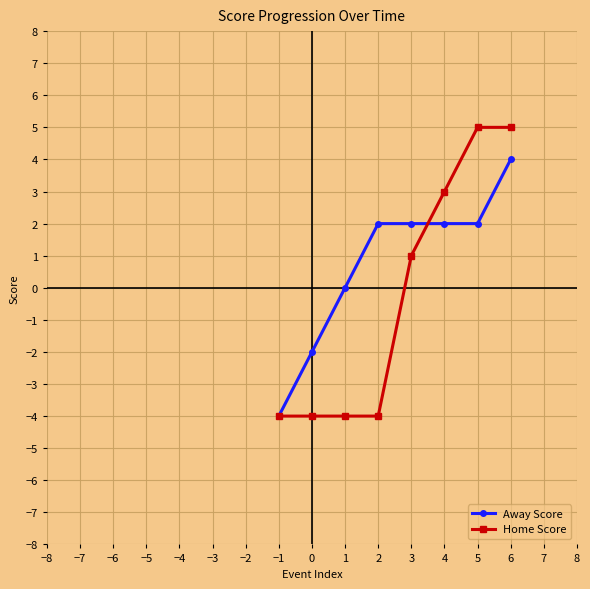

Rank the series by their average value, from highest to lowest.

Away Score, Home Score